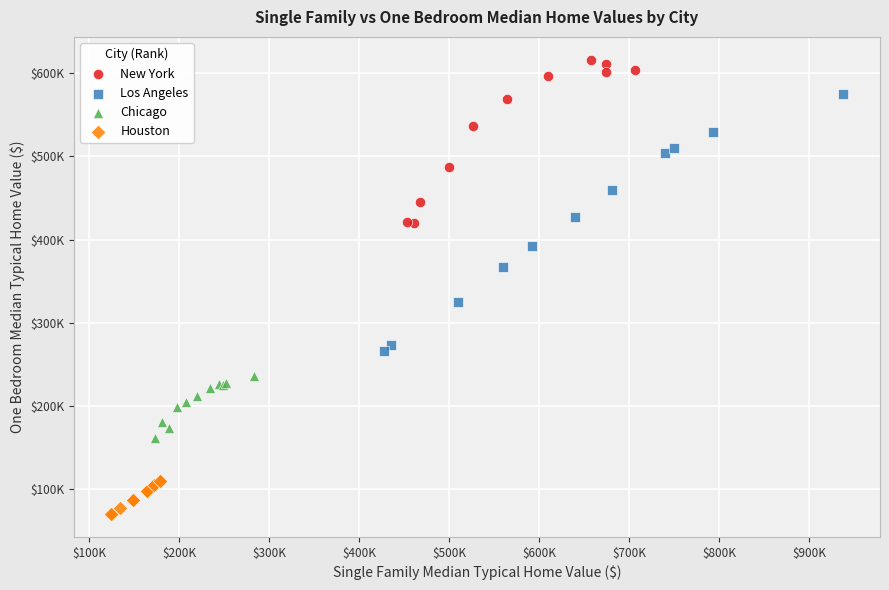

Which series reaches the minimum Y coordinate?

Houston